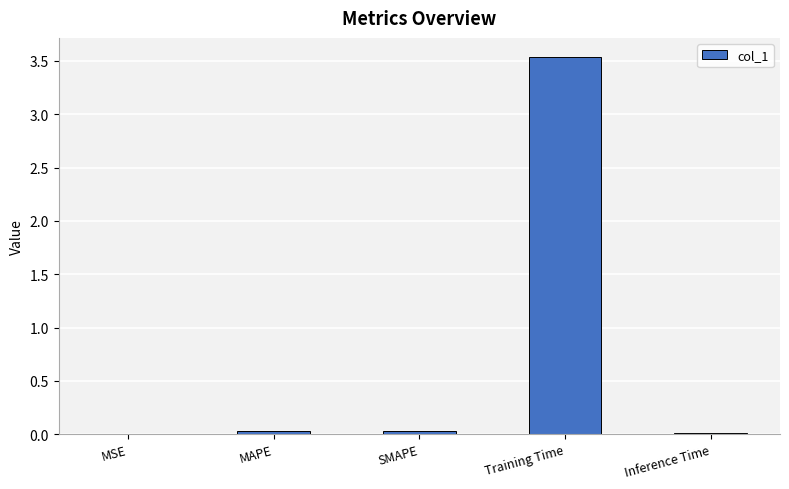

Which category has the highest value across all series?

Training Time